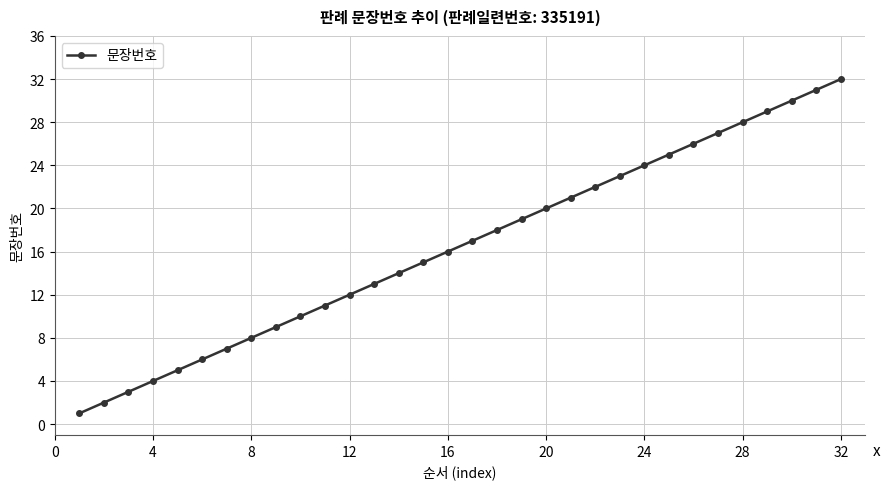

Reading left to right, transcribe all the data shown in this chart.

1	2	3	4	5	6	7	8	9	10	11	12	13	14	15	16	17	18	19	20	21	22	23	24	25	26	27	28	29	30	31	32